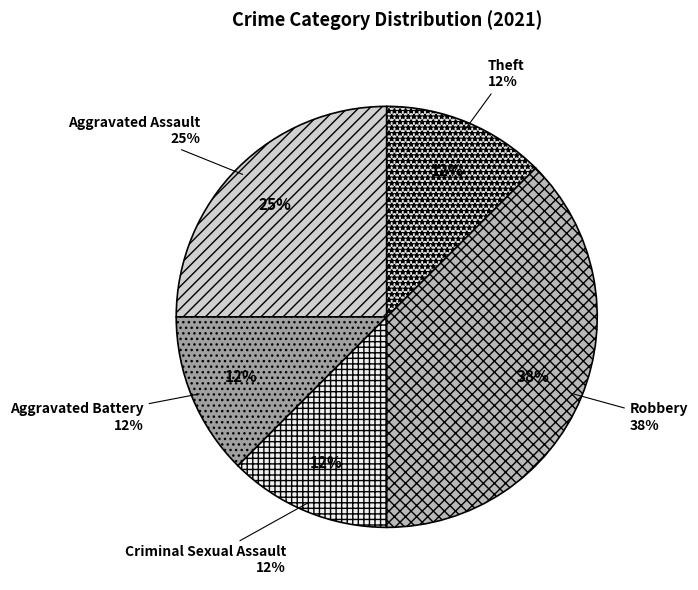

What is the ratio of the value at Aggravated Assault to the value at Aggravated Battery?

2.0